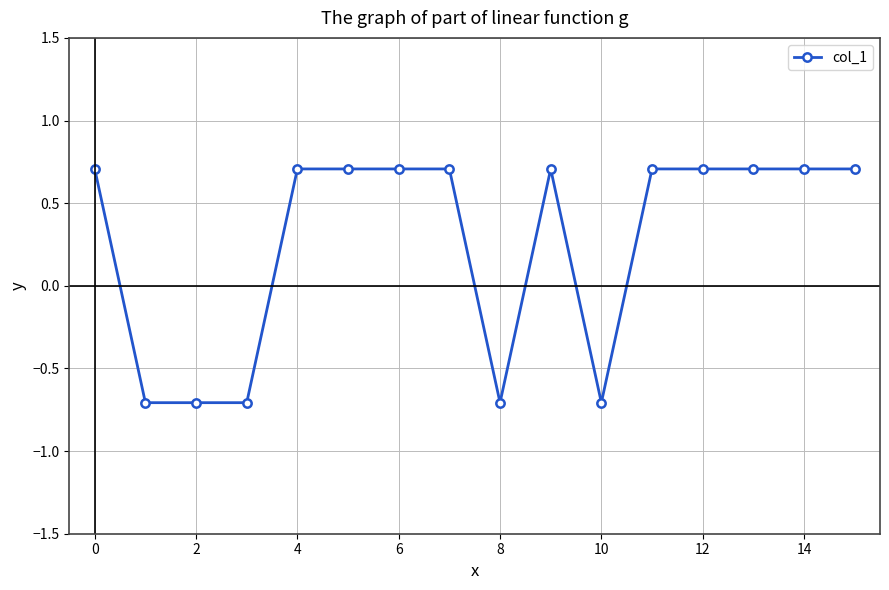

How many values are between 0 and 1?

11